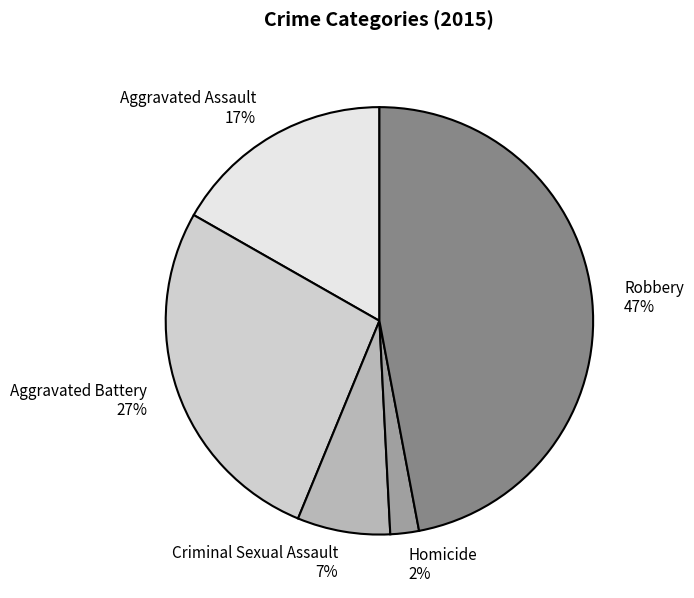

Is there a majority slice in this chart?

No